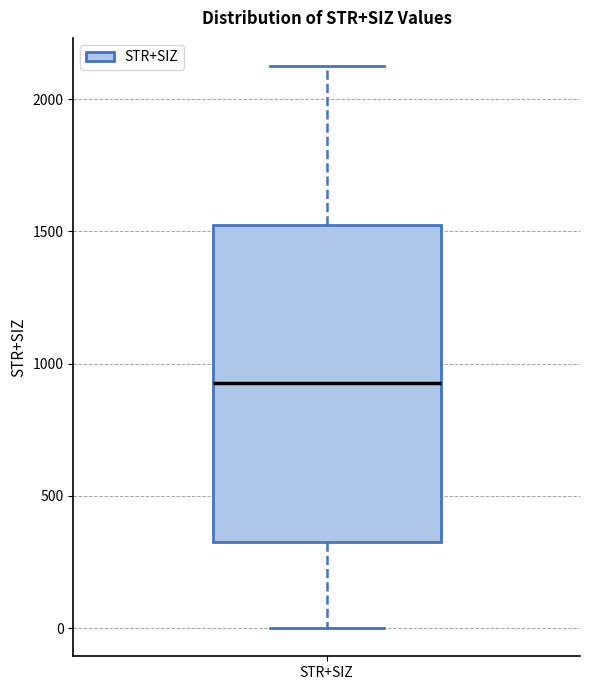

Transcribe this box plot: give where the median line is, the range the box spans, and where the two whiskers end, as read against the y-axis. The values are not printed on the chart, so give them approximately, as read against the axis.

median 950, box 350 to 1550, whiskers 0 to 2150